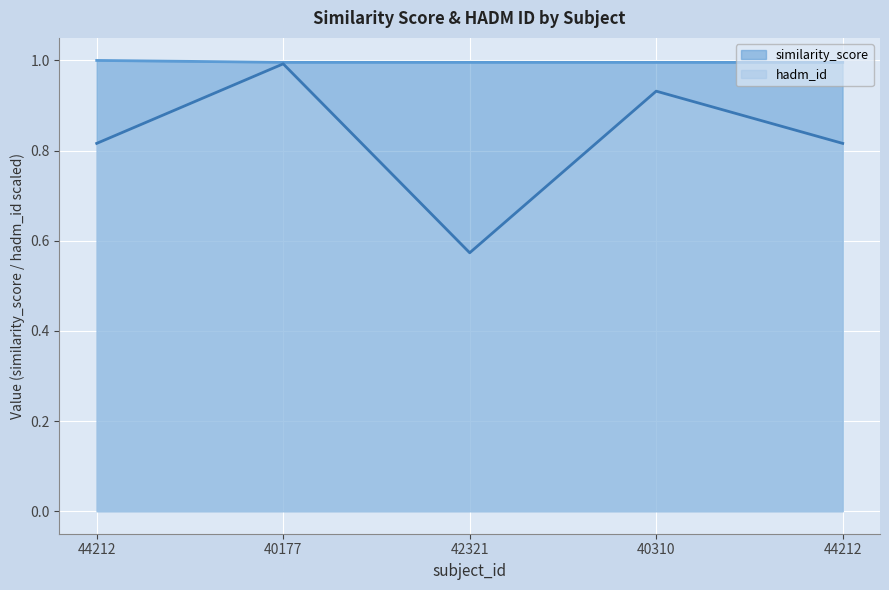

List the series in order of their overall mean, highest first.

similarity_score, hadm_id